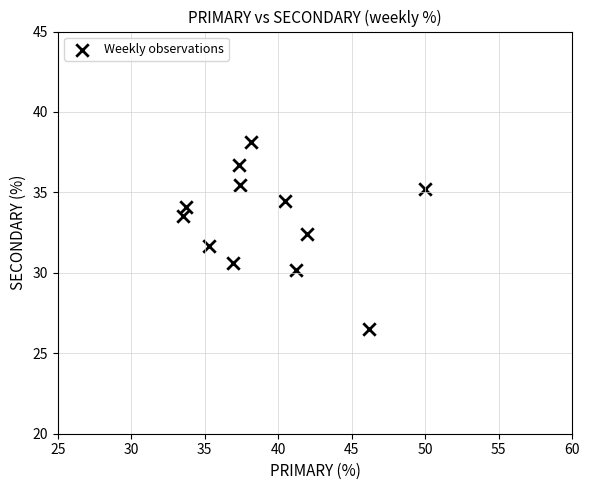

What is the average Y value?

33.2